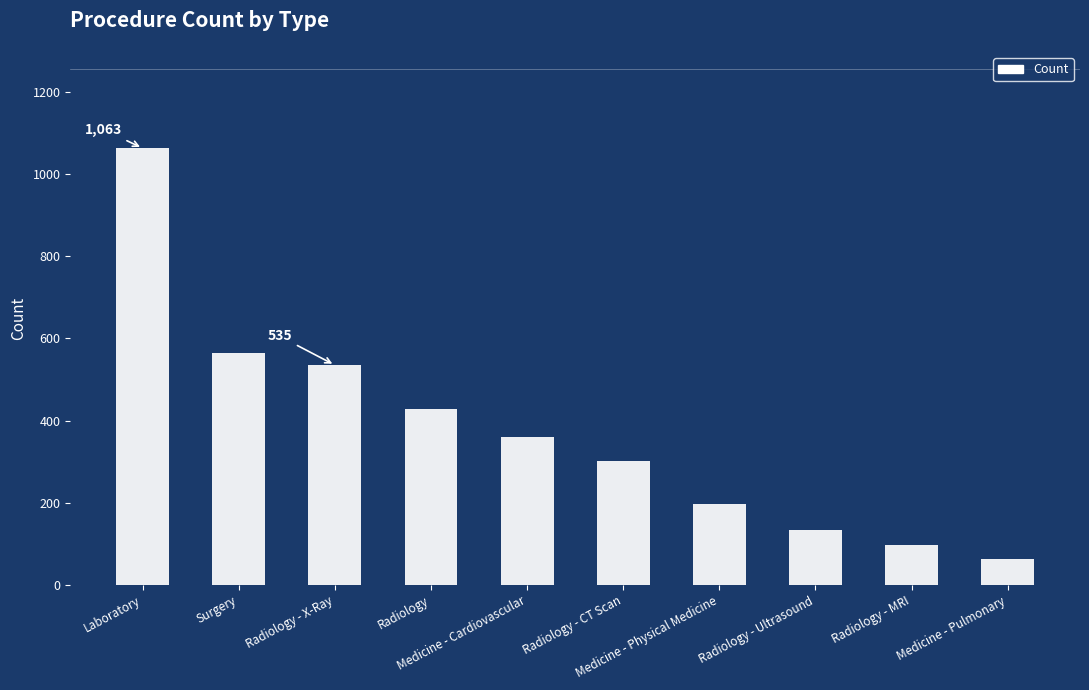

How many categories are shown in the chart?

10